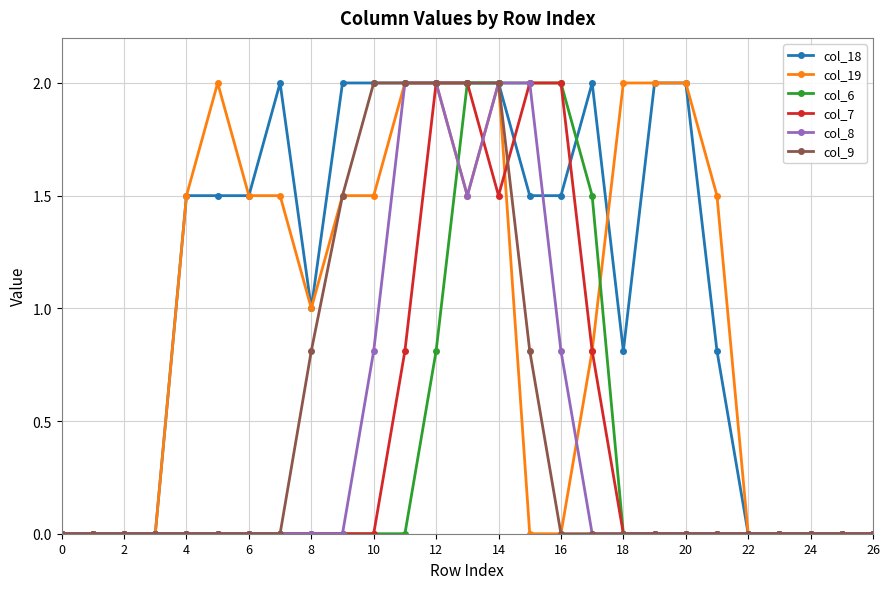

What are all the series names shown in the legend?

col_18, col_19, col_6, col_7, col_8, col_9